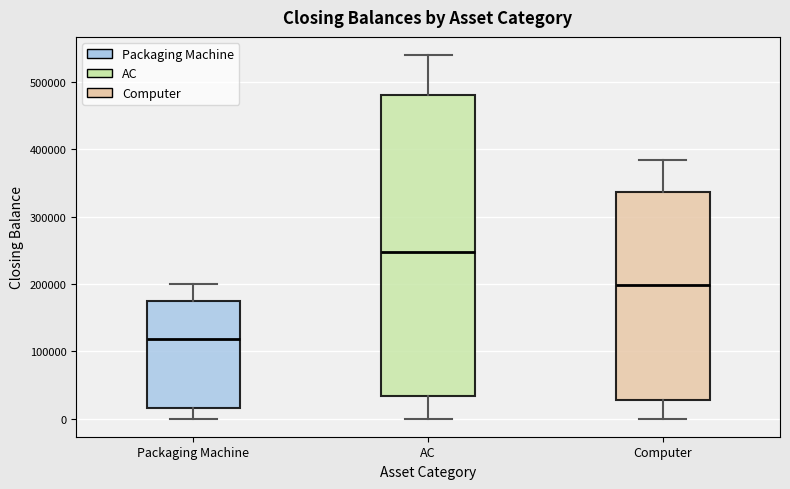

Reading left to right, read every box against the y-axis: the position of its median line, the range the box covers, and the ends of its whiskers. The values are not printed on the chart, so give them approximately, as read against the axis.

Packaging Machine: median 120000, box 20000 to 180000, whiskers 0 to 200000
AC: median 250000, box 30000 to 480000, whiskers 0 to 540000
Computer: median 200000, box 30000 to 340000, whiskers 0 to 380000